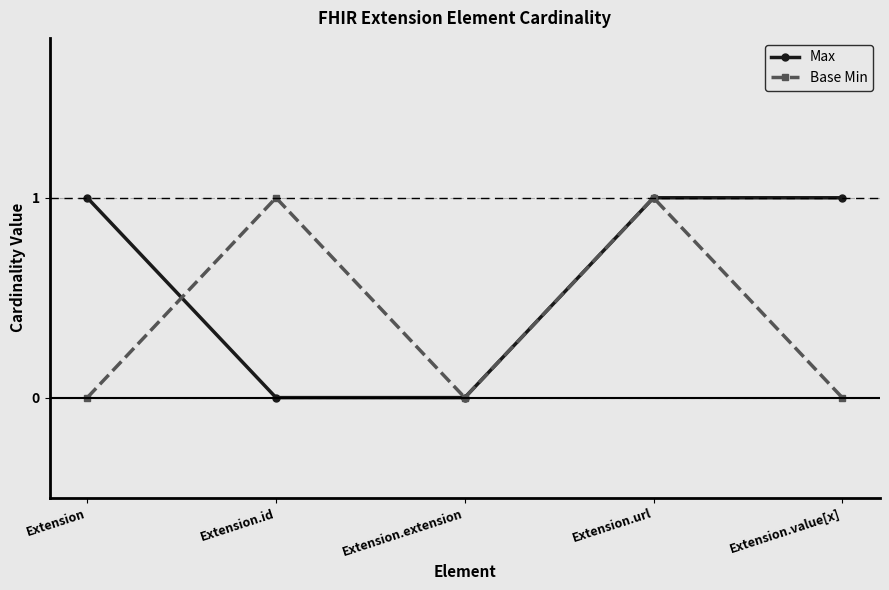

Which series changed the most between Extension.id and Extension.extension?

Base Min